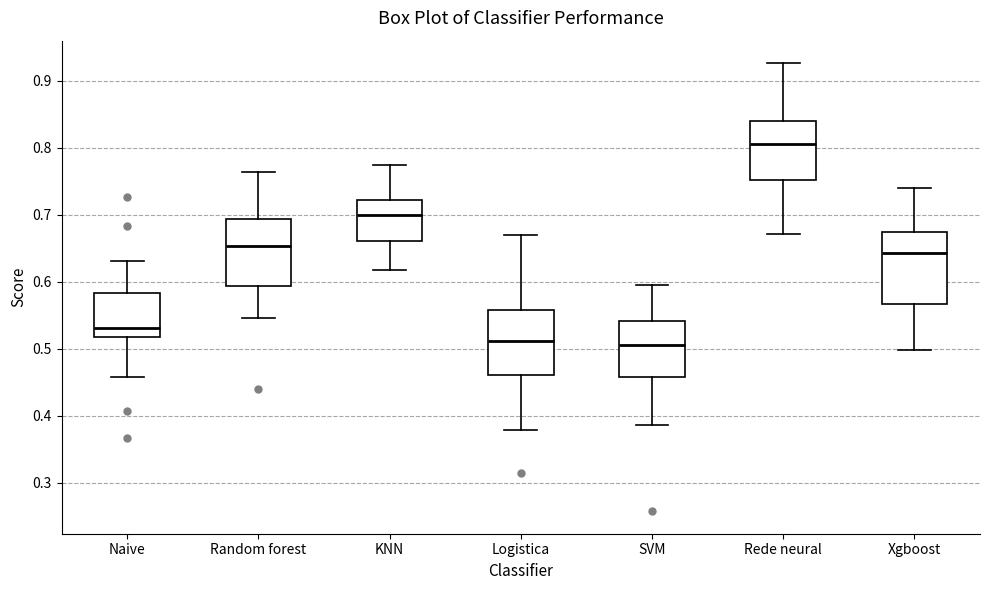

Reading left to right, read every box against the y-axis: the position of its median line, the range the box covers, and the ends of its whiskers. The values are not printed on the chart, so give them approximately, as read against the axis.

Naive: median 0.53, box 0.52 to 0.58, whiskers 0.46 to 0.63
Random forest: median 0.65, box 0.59 to 0.69, whiskers 0.55 to 0.76
KNN: median 0.70, box 0.66 to 0.72, whiskers 0.62 to 0.77
Logistica: median 0.51, box 0.46 to 0.56, whiskers 0.38 to 0.67
SVM: median 0.50, box 0.46 to 0.54, whiskers 0.39 to 0.60
Rede neural: median 0.81, box 0.75 to 0.84, whiskers 0.67 to 0.93
Xgboost: median 0.64, box 0.57 to 0.67, whiskers 0.50 to 0.74